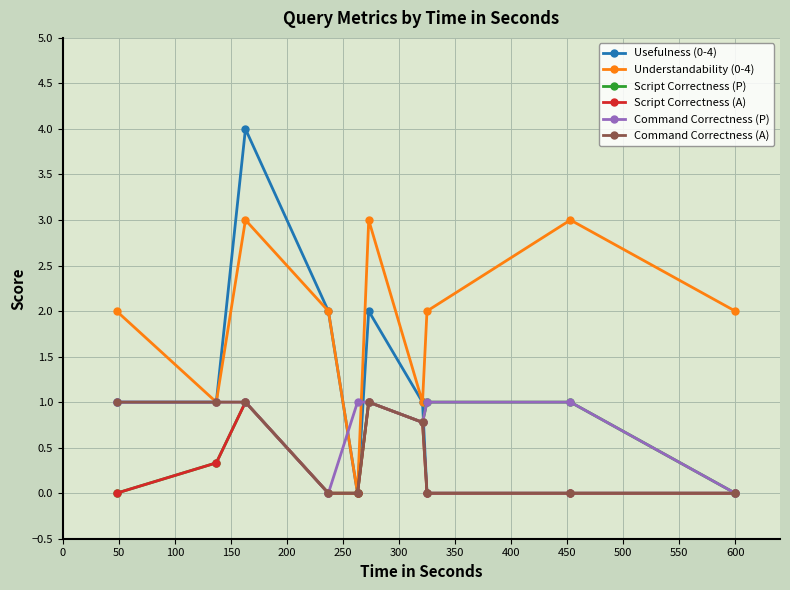

What is the maximum value for Understandability (0-4)?

3.0